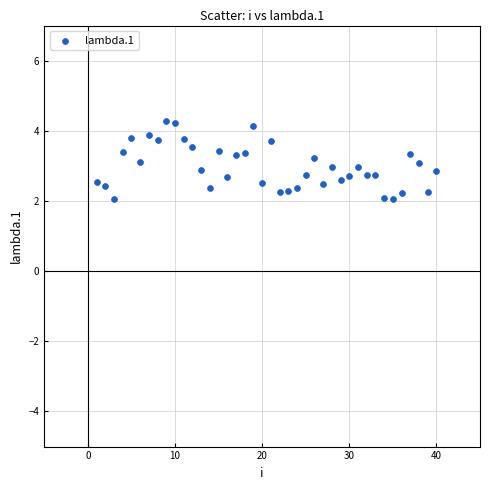

What is the range of X values (max minus min)?

39.0